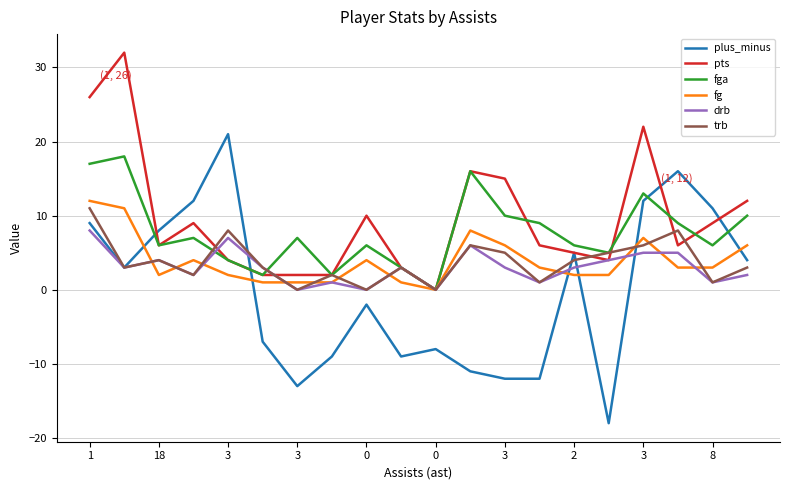

True or false: fg and plus_minus intersect in this chart.

True